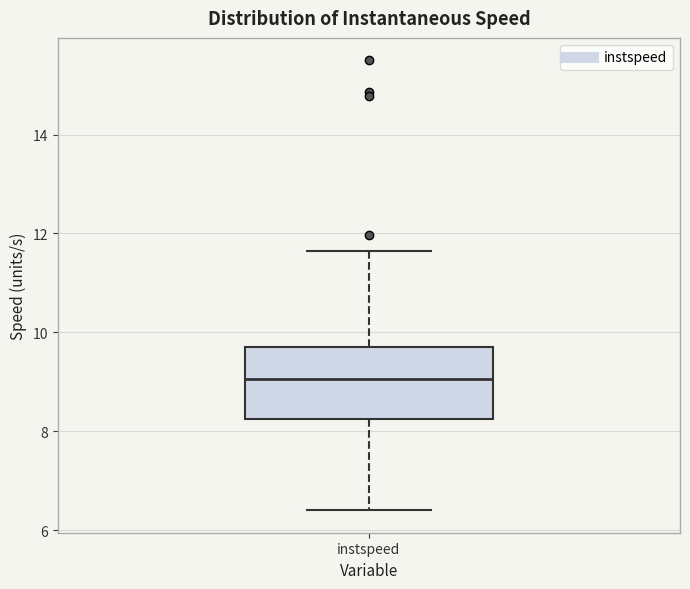

Where is the upper edge of the box for instspeed on the y-axis? The values are not printed on the chart, so give them approximately, as read against the axis.

9.8